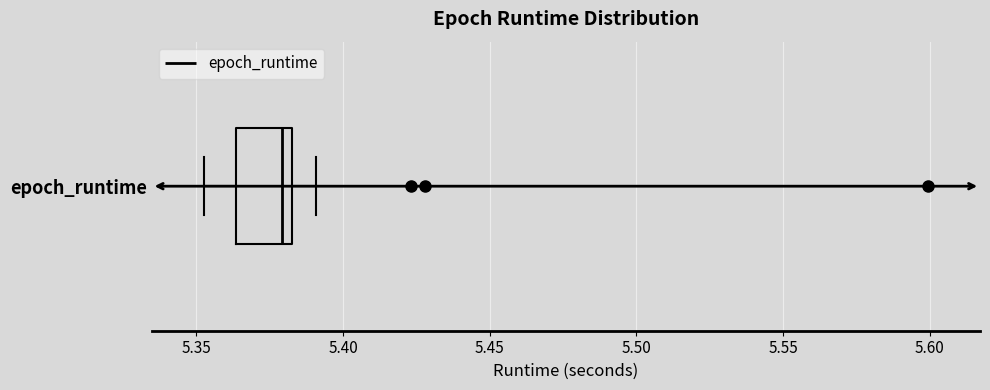

Where does the right whisker of the box for epoch_runtime end on the x-axis? The values are not printed on the chart, so give them approximately, as read against the axis.

5.390